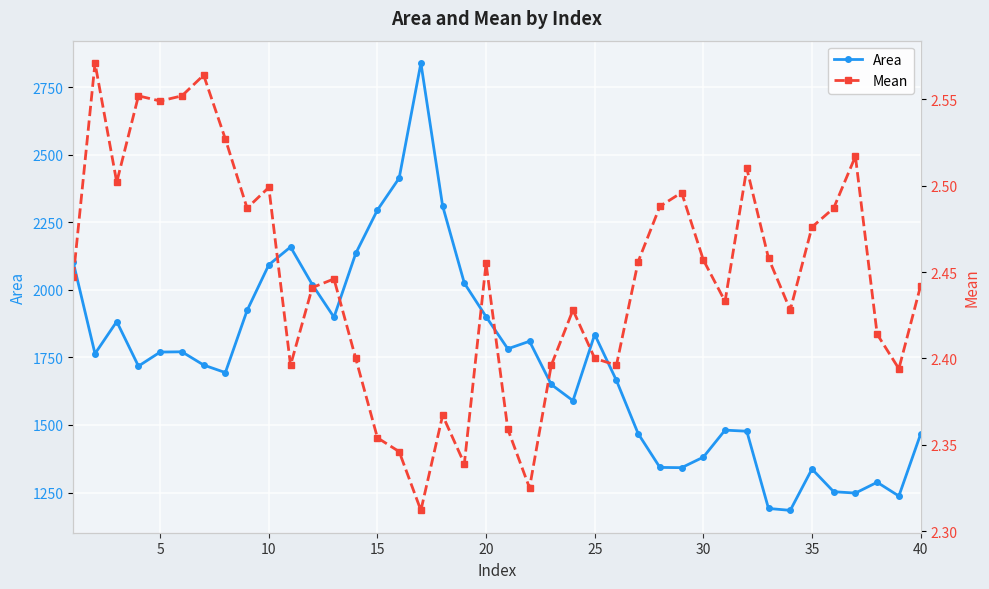

True or false: Area and Mean cross at least once.

False